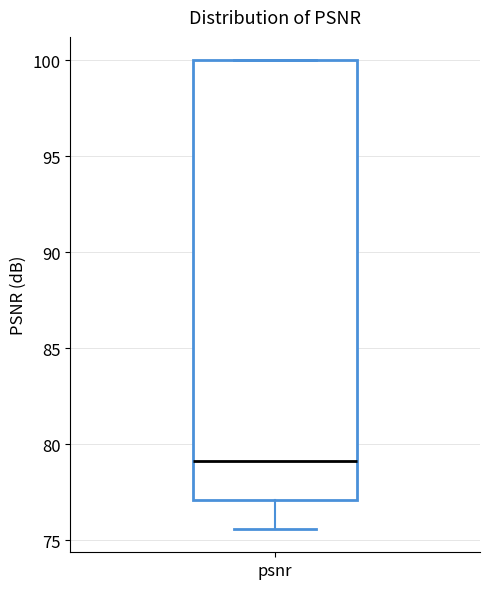

Transcribe this box plot: give where the median line is, the range the box spans, and where the two whiskers end, as read against the y-axis. The values are not printed on the chart, so give them approximately, as read against the axis.

median 79.0, box 77.0 to 100.0, whiskers 75.5 to 100.0